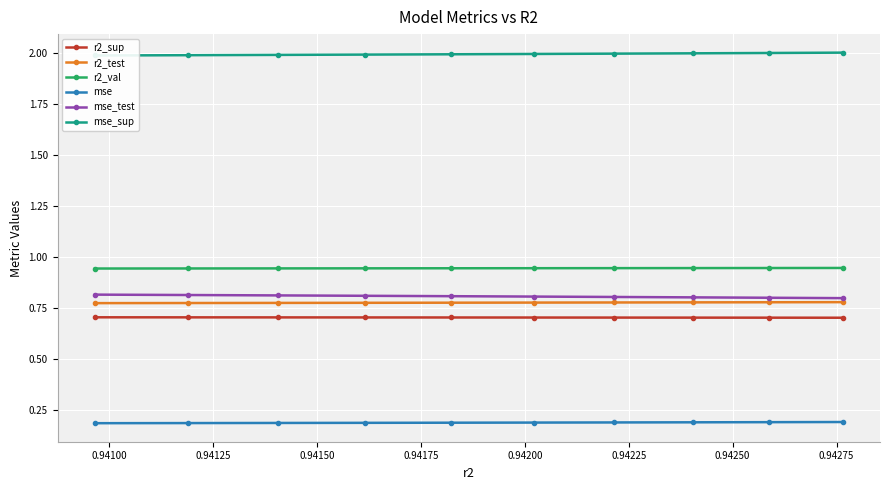

Reading right to left, extract all data points from this chart.

r2_sup: 0.7	0.7	0.7	0.7	0.7	0.7	0.7	0.7	0.7	0.7
r2_test: 0.8	0.8	0.8	0.8	0.8	0.8	0.8	0.8	0.8	0.8
r2_val: 0.9	0.9	0.9	0.9	0.9	0.9	0.9	0.9	0.9	0.9
mse: 0.2	0.2	0.2	0.2	0.2	0.2	0.2	0.2	0.2	0.2
mse_test: 0.8	0.8	0.8	0.8	0.8	0.8	0.8	0.8	0.8	0.8
mse_sup: 2.0	2.0	2.0	2.0	2.0	2.0	2.0	2.0	2.0	2.0